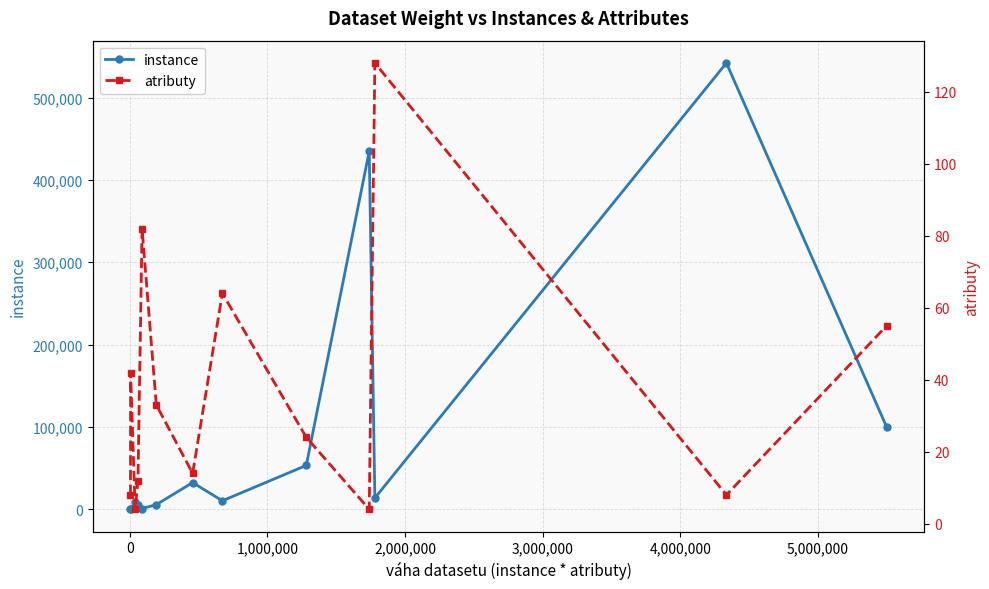

What is the sum of all atributy values?

478